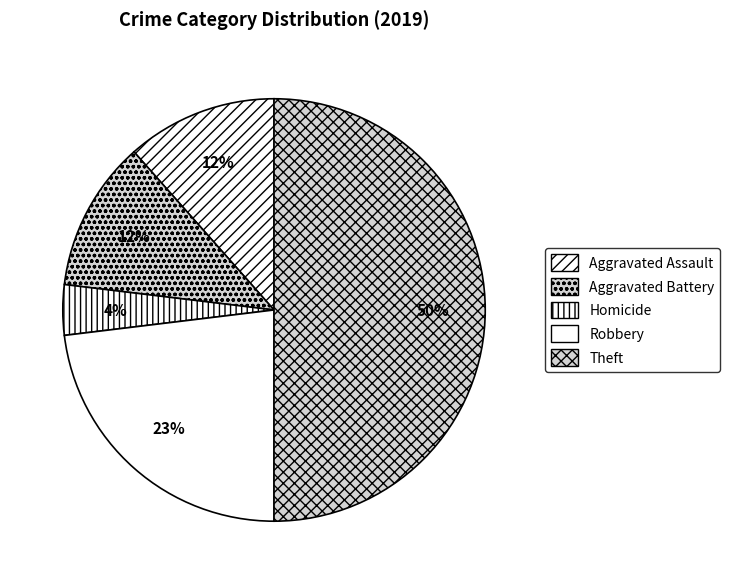

Does any single category account for the majority?

No